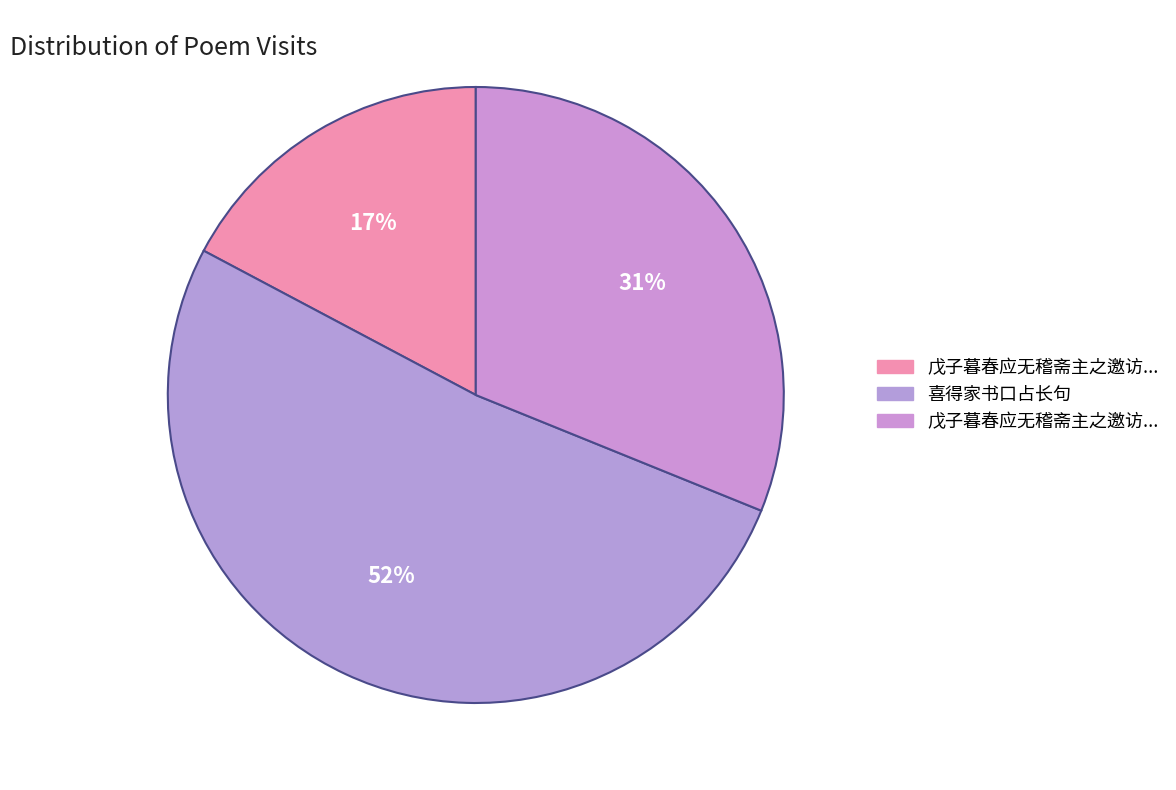

What is the largest slice in the pie chart?

喜得家书口占长句